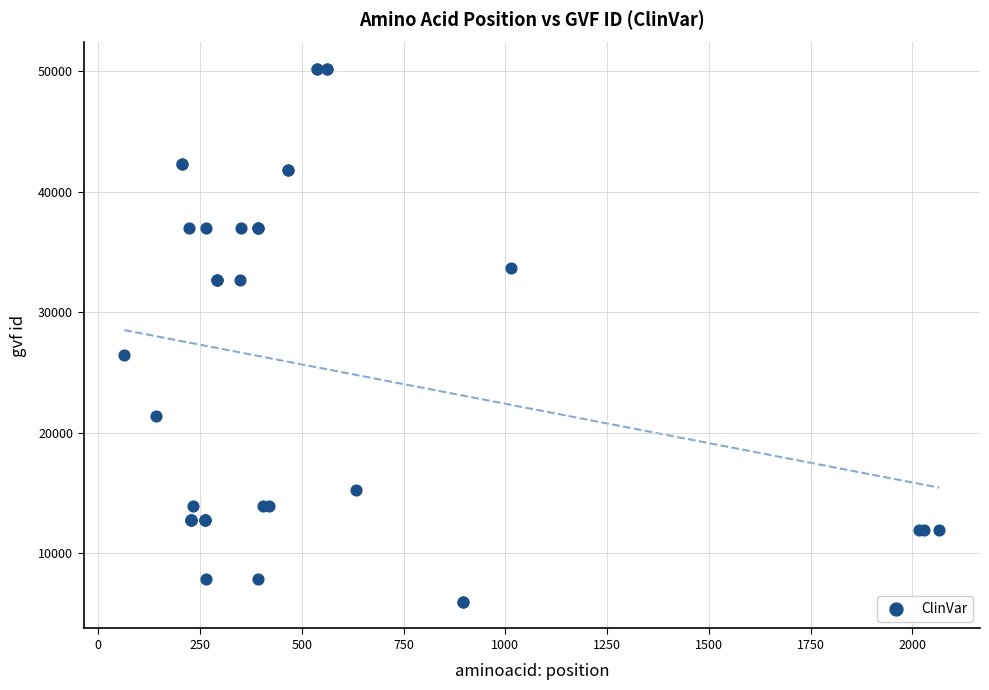

What Y value in the scatter plot is closest to 28063?

26486